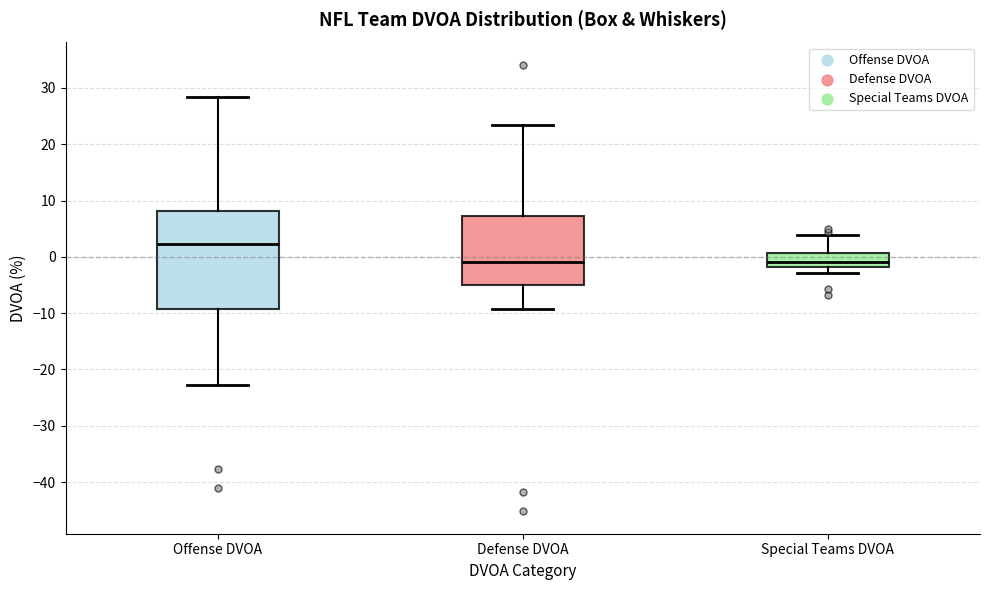

Reading left to right, read every box against the y-axis: the position of its median line, the range the box covers, and the ends of its whiskers. The values are not printed on the chart, so give them approximately, as read against the axis.

Offense DVOA: median 2, box -9 to 8, whiskers -23 to 28
Defense DVOA: median -1, box -5 to 7, whiskers -9 to 23
Special Teams DVOA: median -1, box -2 to 1, whiskers -3 to 4